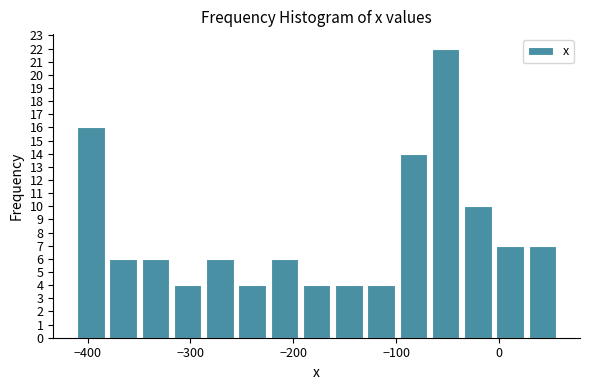

Around what value on the x-axis is the tallest bar? Give the approximate position of its centre, as read against the axis.

-50